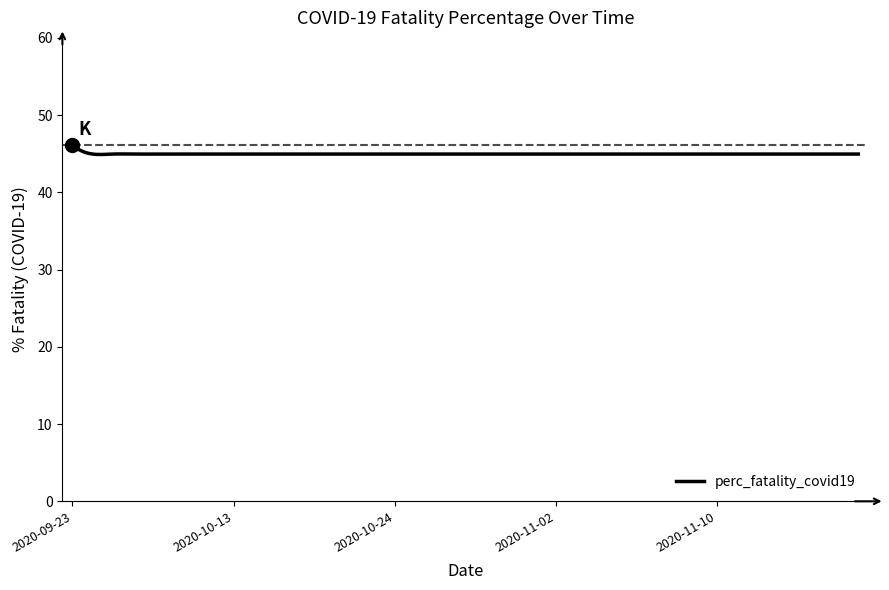

Does the chart have visible grid lines?

No